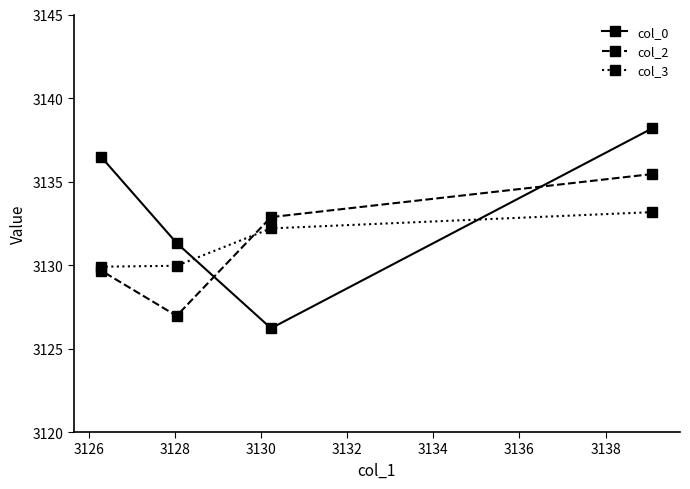

What is the value of the col_0 point at the 4th from the left?

3138.2